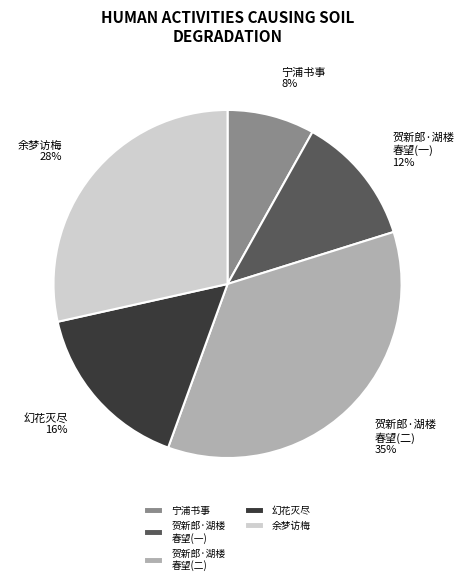

Is the sum of 贺新郎·湖楼 春望(一) and 宁浦书事 greater than half?

No